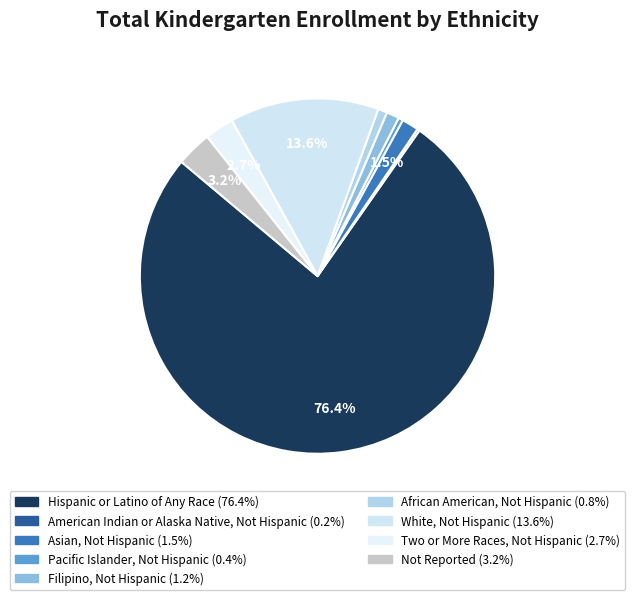

How many slices are in this pie chart?

9